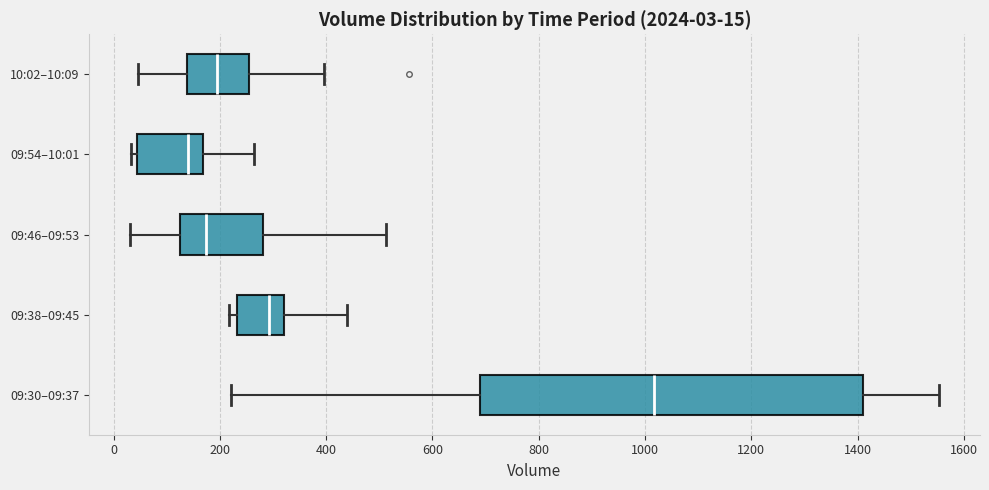

Comparing the boxes themselves (not the whiskers), which one is the widest?

09:30–09:37